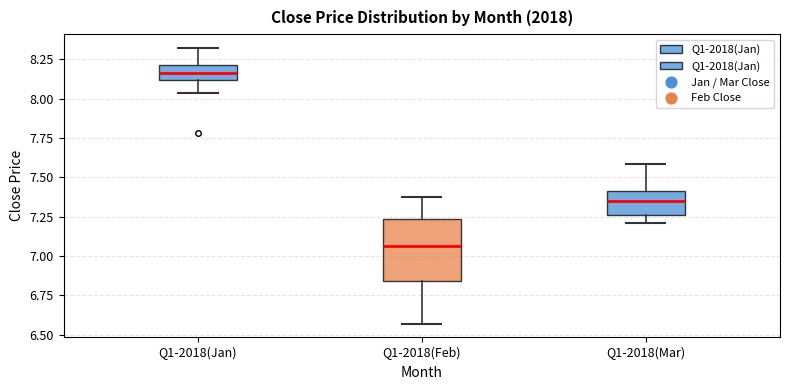

Reading left to right, transcribe this box plot: for each box, give where its median line is, the range the box spans, and where its two whiskers end, as read against the y-axis. The values are not printed on the chart, so give them approximately, as read against the axis.

Q1-2018(Jan): median 8.15, box 8.10 to 8.20, whiskers 8.05 to 8.30
Q1-2018(Feb): median 7.05, box 6.85 to 7.25, whiskers 6.55 to 7.40
Q1-2018(Mar): median 7.35, box 7.25 to 7.40, whiskers 7.20 to 7.60